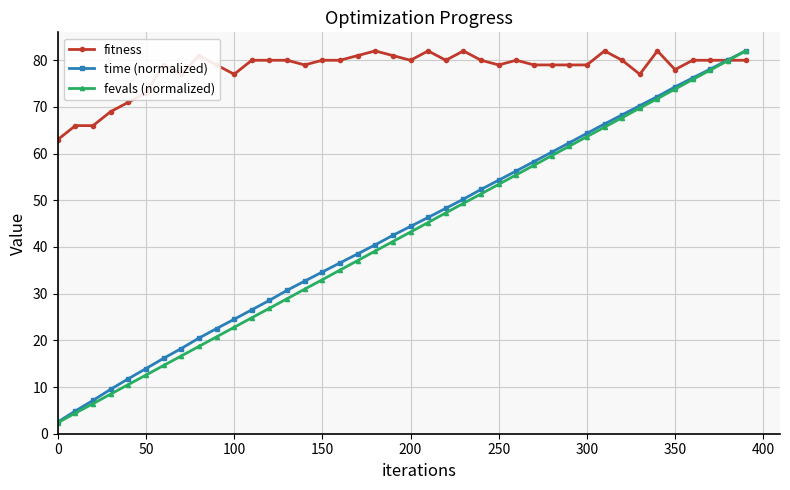

What is the highest value of the fevals (normalized) series?

82.0